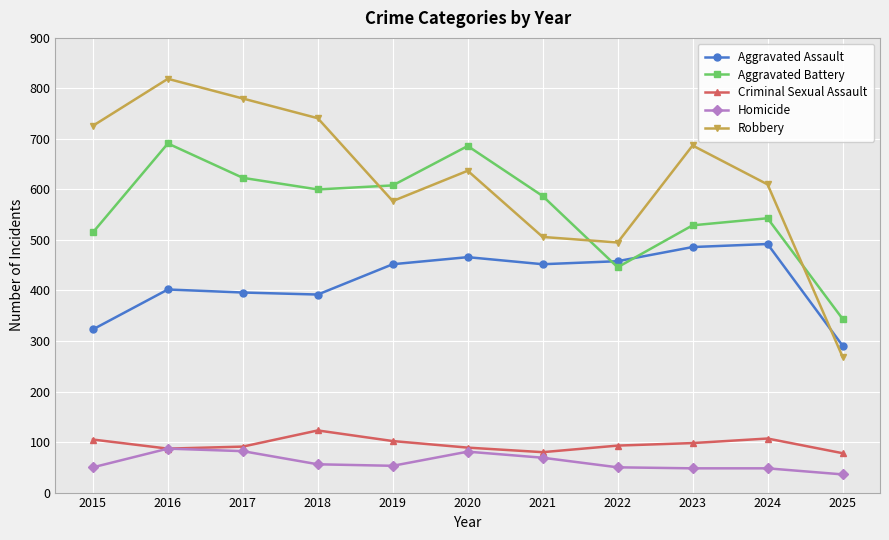

What is the value of the Aggravated Battery point at the 5th from the left?

608